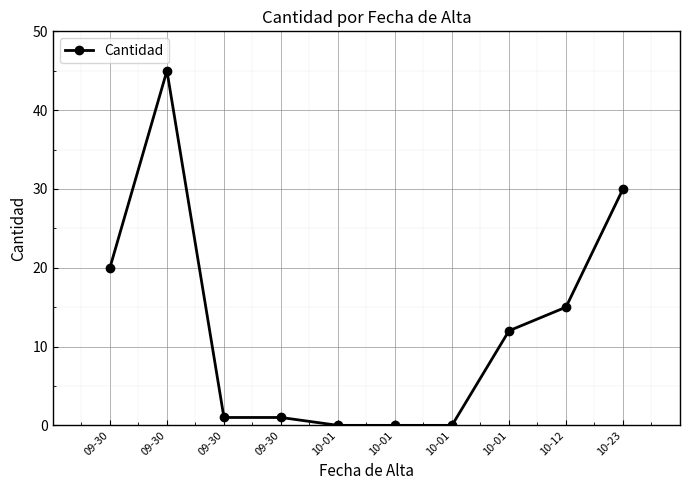

Between 10-01 and 10-01, which is larger?

10-01